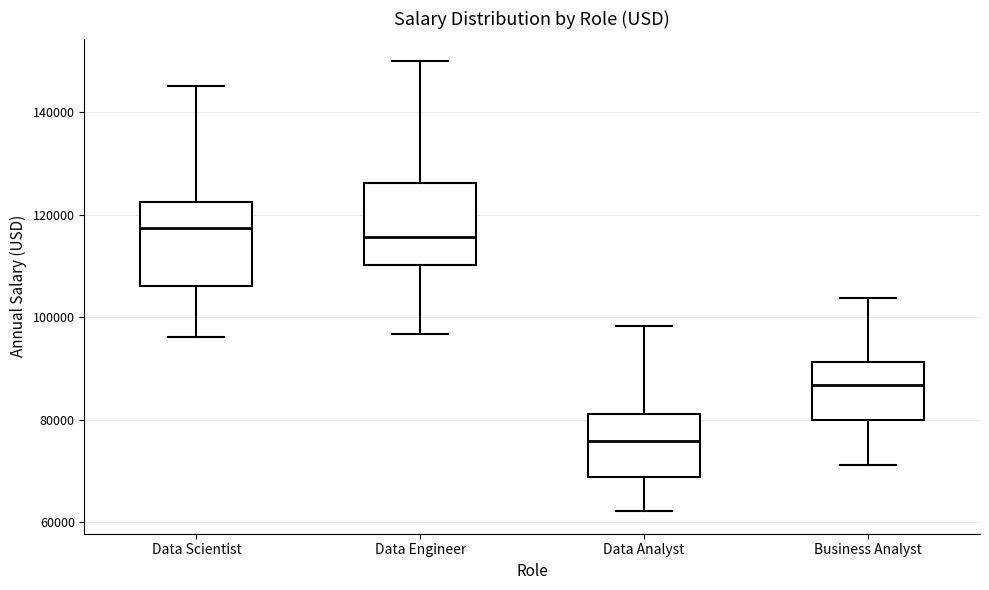

Reading left to right, transcribe this box plot: for each box, give where its median line is, the range the box spans, and where its two whiskers end, as read against the y-axis. The values are not printed on the chart, so give them approximately, as read against the axis.

Data Scientist: median 118000, box 106000 to 122000, whiskers 96000 to 146000
Data Engineer: median 116000, box 110000 to 126000, whiskers 96000 to 150000
Data Analyst: median 76000, box 68000 to 82000, whiskers 62000 to 98000
Business Analyst: median 86000, box 80000 to 92000, whiskers 72000 to 104000